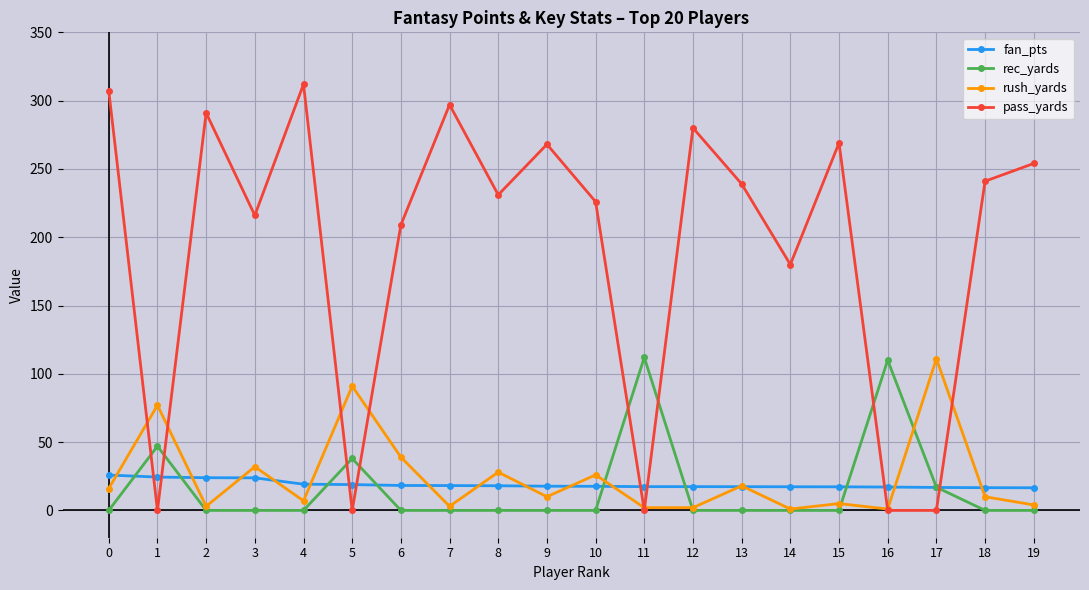

What is the value of the fan_pts point at the 8th from the left?

18.2